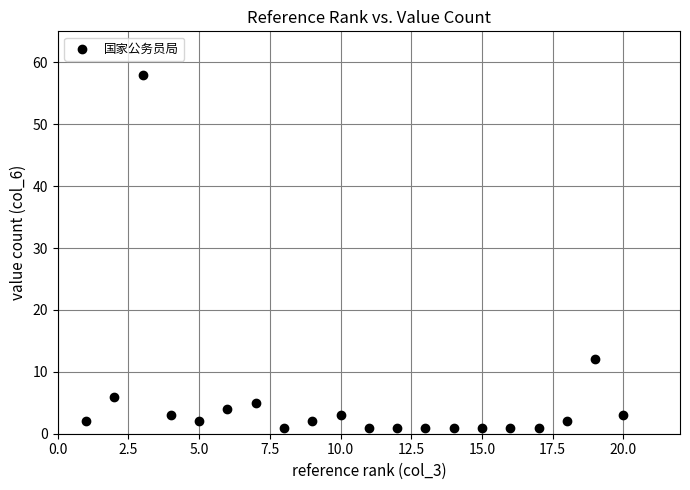

What is the range of Y values (max minus min)?

57